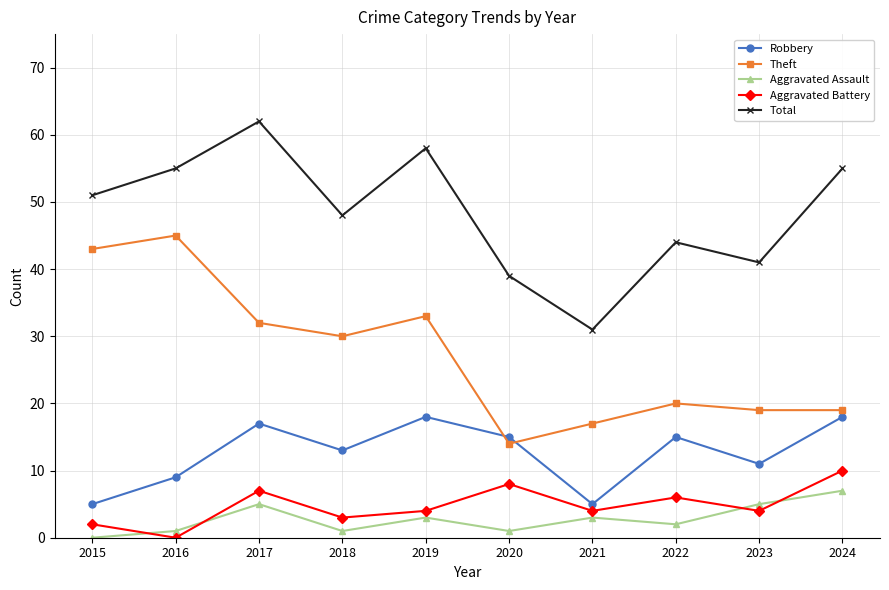

What is the value of the Theft point at the 4th from the left?

30